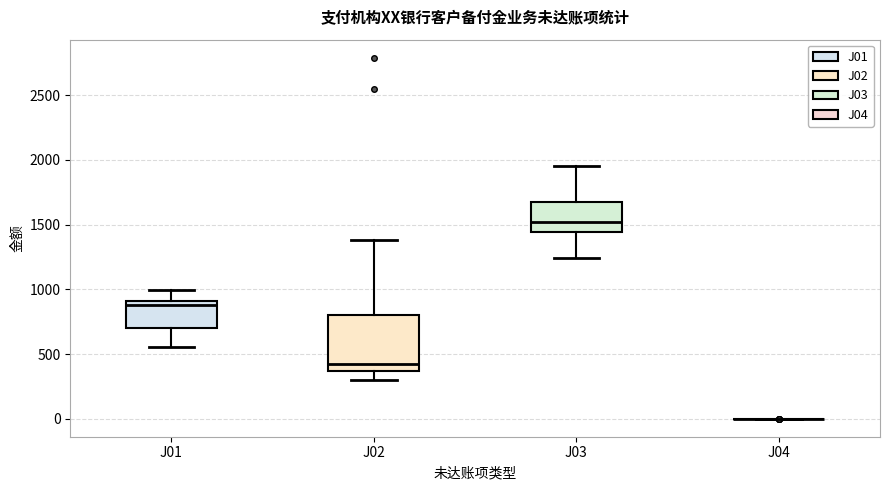

Where does the lower whisker of the box for J03 end on the y-axis? The values are not printed on the chart, so give them approximately, as read against the axis.

1250